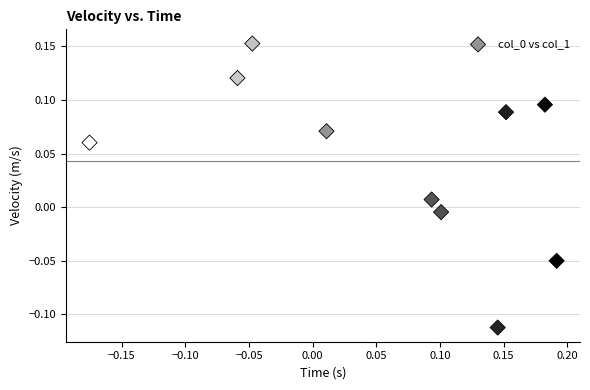

What is the range of X values (max minus min)?

0.4